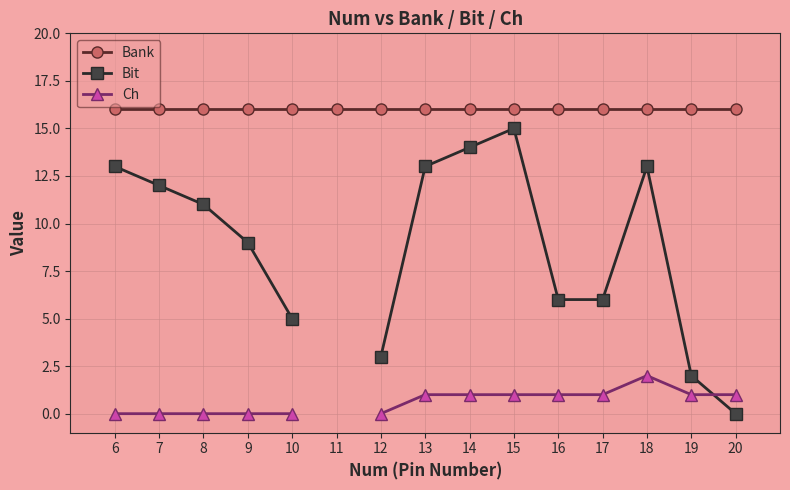

True or false: Bit has a value of 6.0 at 17.

True